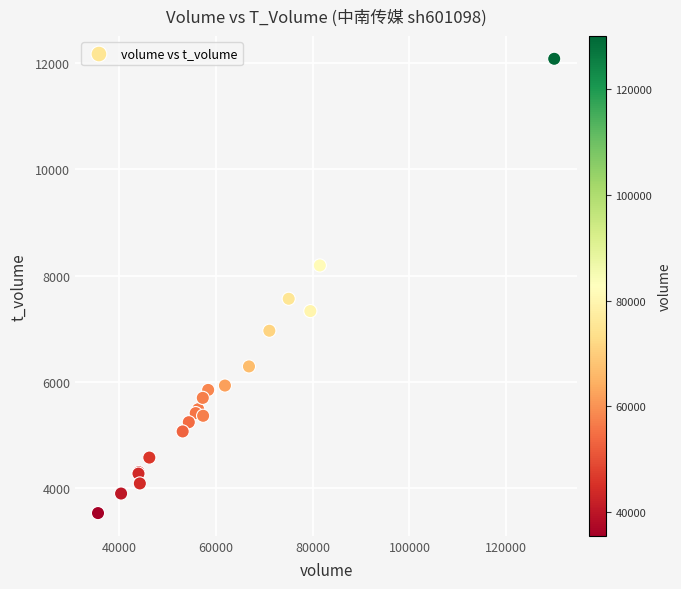

What Y value in the scatter plot is closest to 7805?

7564